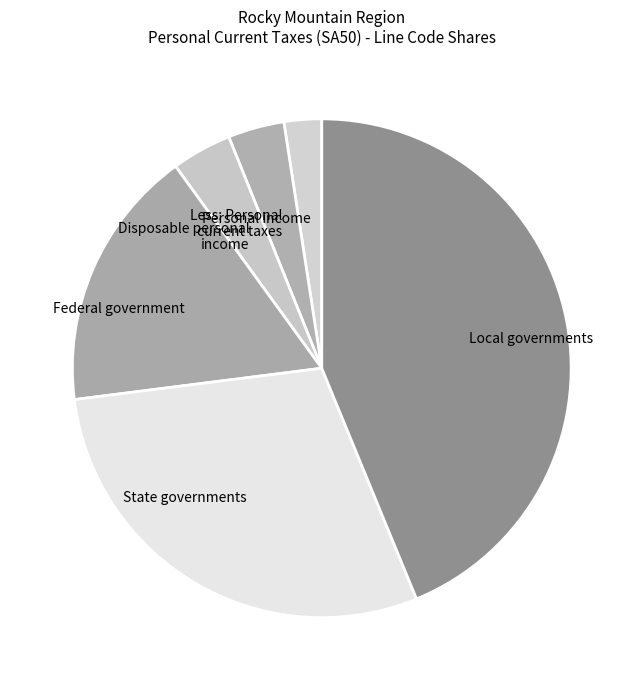

The Local governments slice represents 36% of the pie. True or false?

False